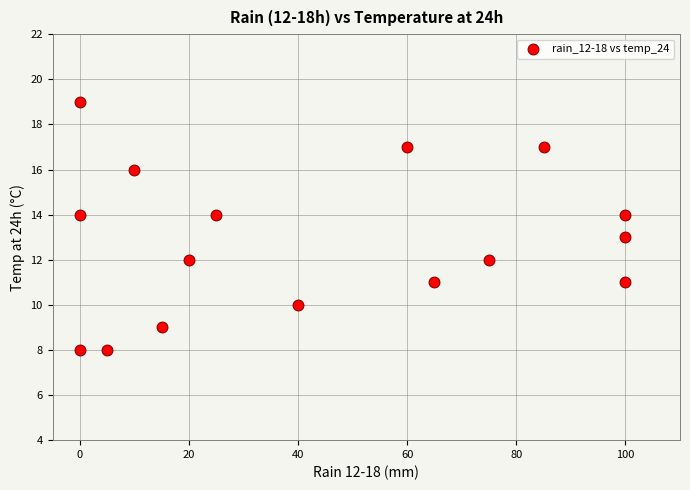

What is the range of Y values (max minus min)?

11